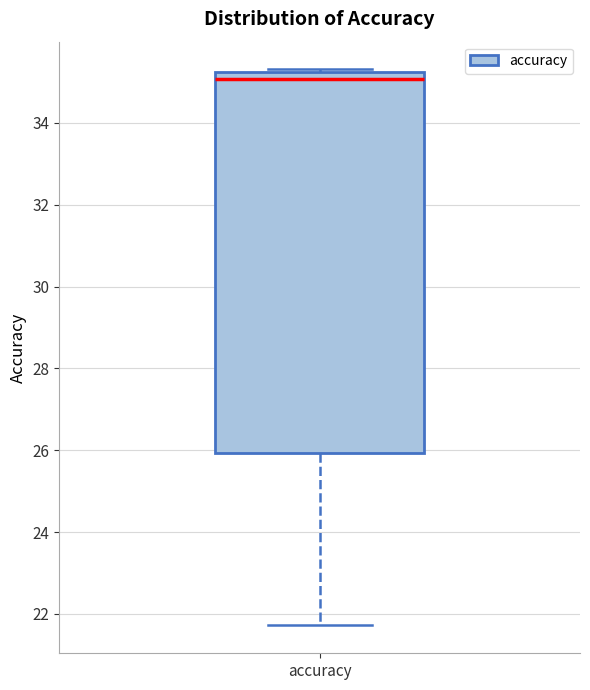

Where is the lower edge of the box for accuracy on the y-axis? The values are not printed on the chart, so give them approximately, as read against the axis.

26.0